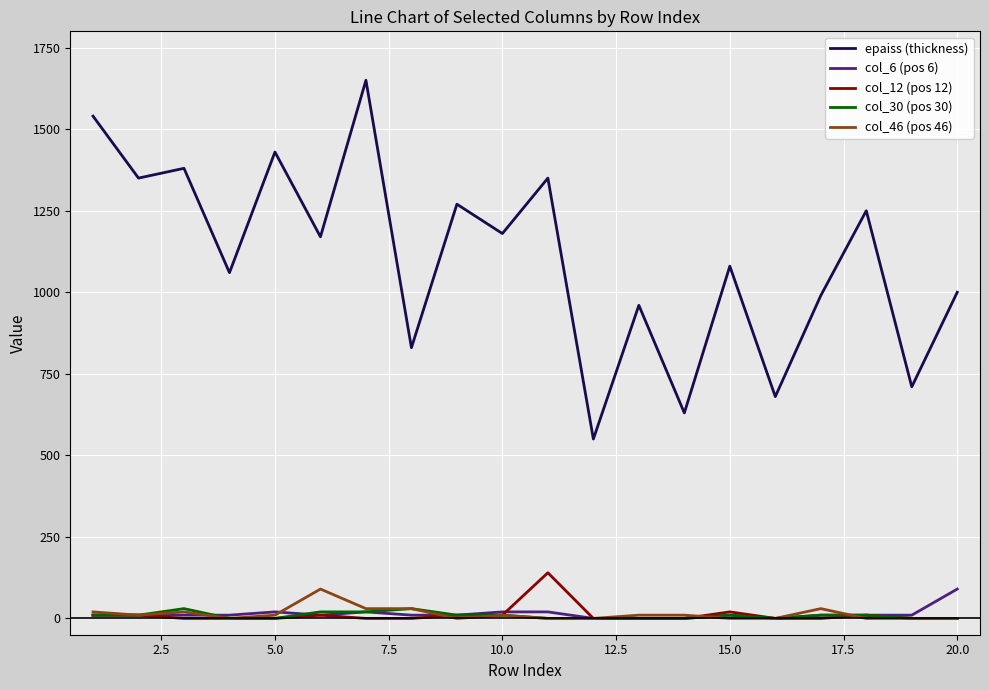

Which series has the widest spread of values?

epaiss (thickness)